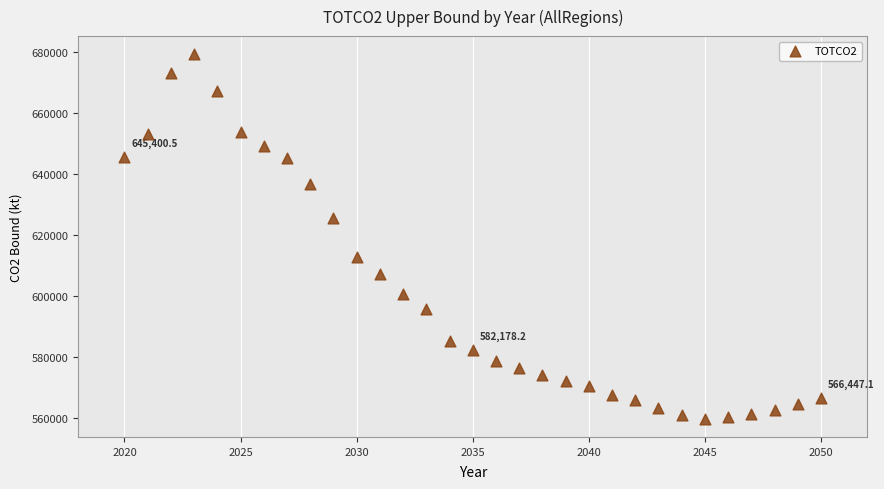

What is the range of X values (max minus min)?

30.0